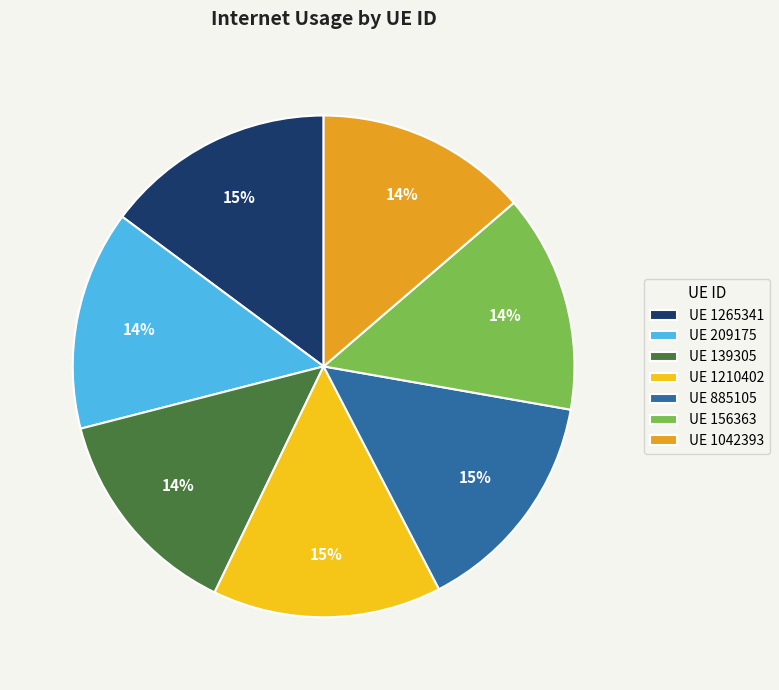

To the nearest percent, what is the difference between the largest and smallest slice percentages?

1%